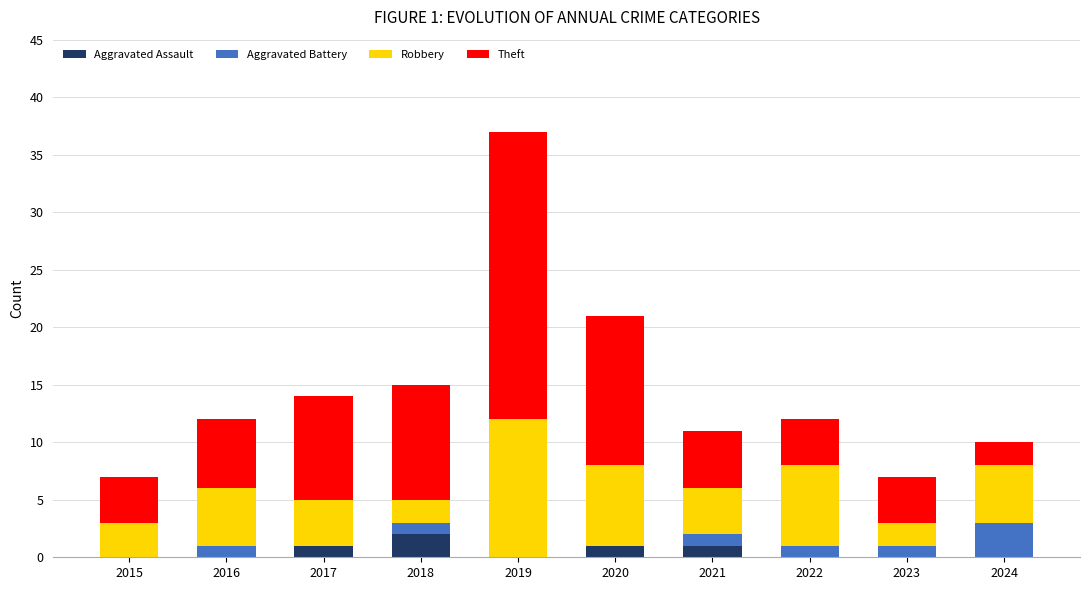

Is it true that Aggravated Assault equals 0 at 2016?

True